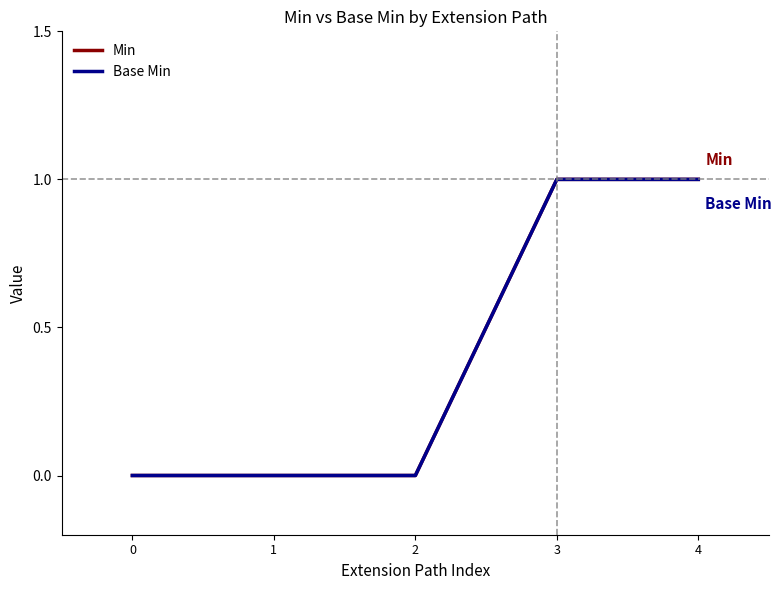

True or false: Min has a value of -1 at 2.

False